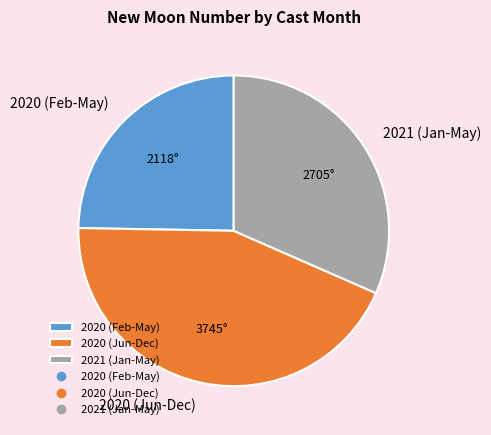

Rank the categories by value from lowest to highest.

2020 (Feb-May), 2021 (Jan-May), 2020 (Jun-Dec)